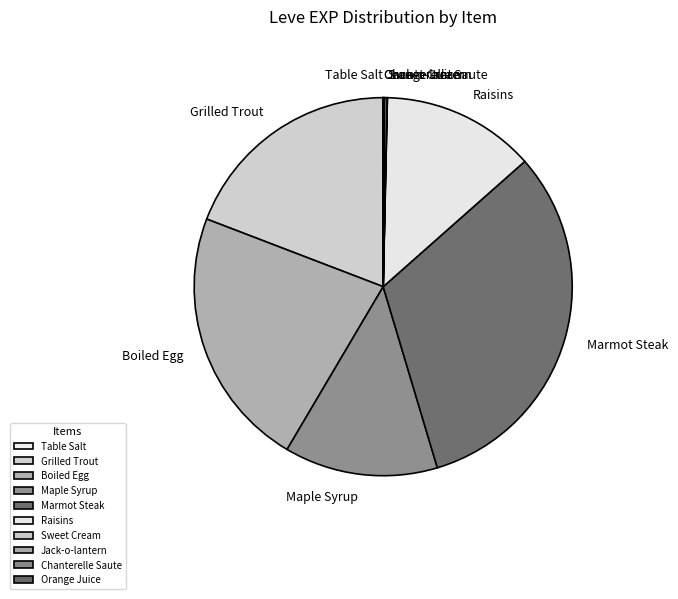

What is the largest slice in the pie chart?

Marmot Steak